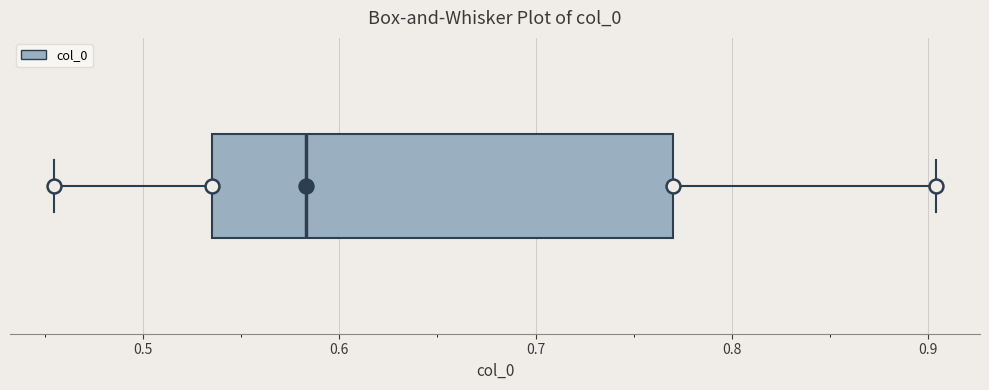

Transcribe this box plot: give where the median line is, the range the box spans, and where the two whiskers end, as read against the x-axis. The values are not printed on the chart, so give them approximately, as read against the axis.

median 0.58, box 0.54 to 0.77, whiskers 0.45 to 0.90